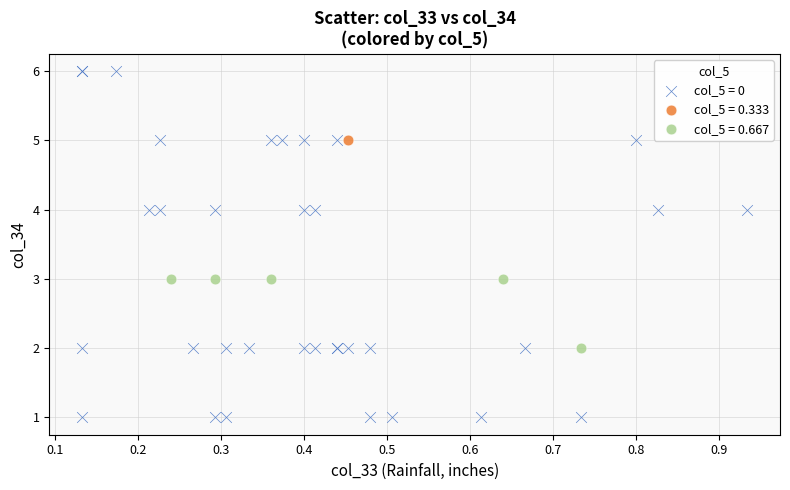

What are all the series names shown in the legend?

col_5 = 0, col_5 = 0.333, col_5 = 0.667